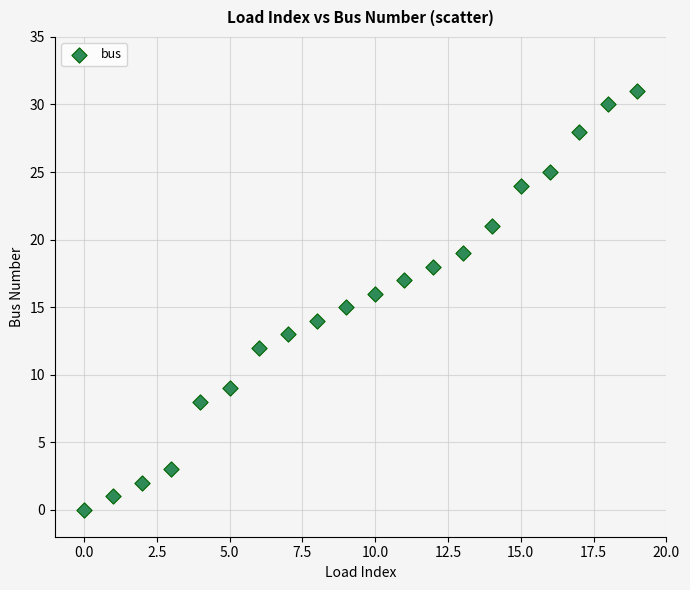

What is the range of Y values (max minus min)?

31